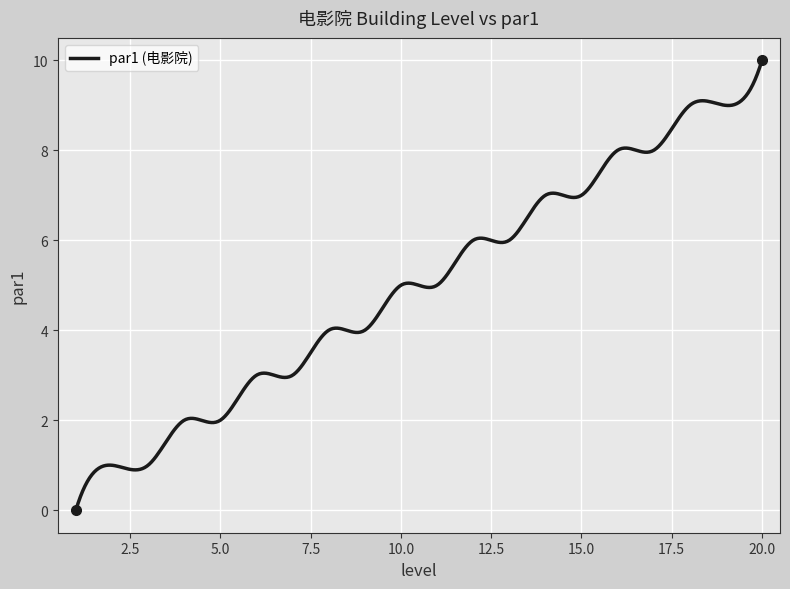

What is the difference between the maximum and minimum values?

10.0